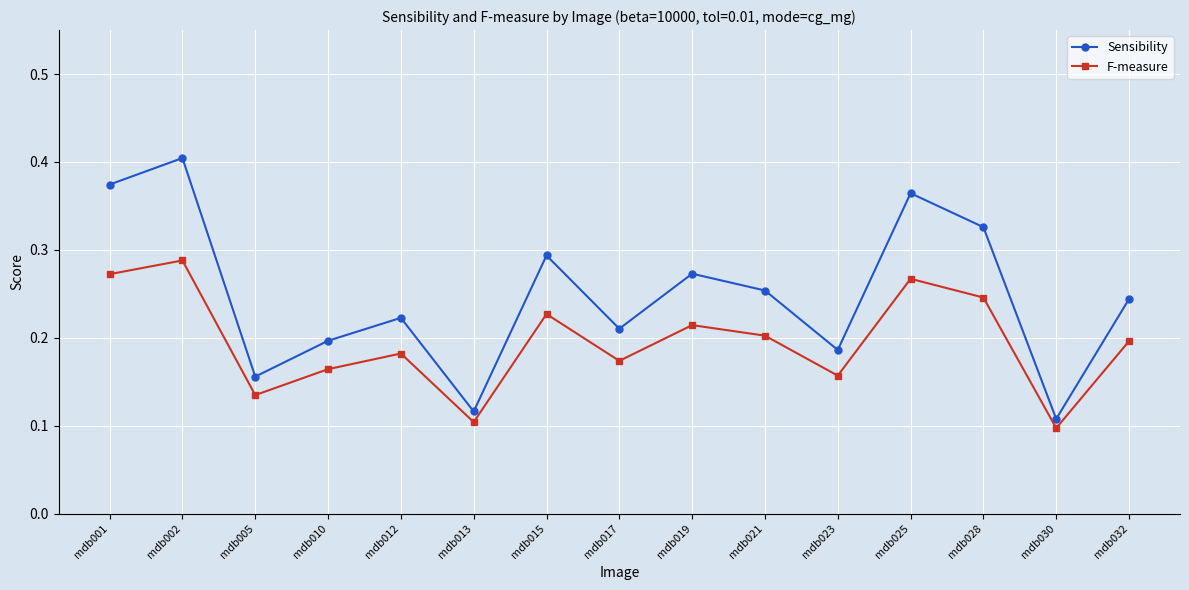

What is the sum of all F-measure values?

2.9